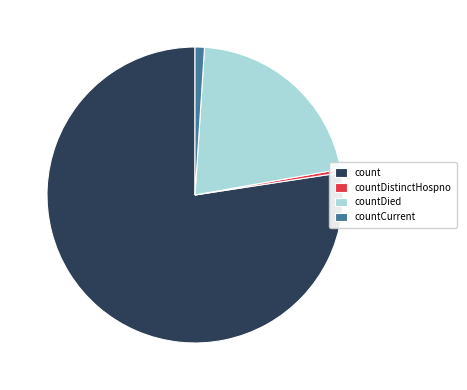

Which has a higher value, countDied or count?

count